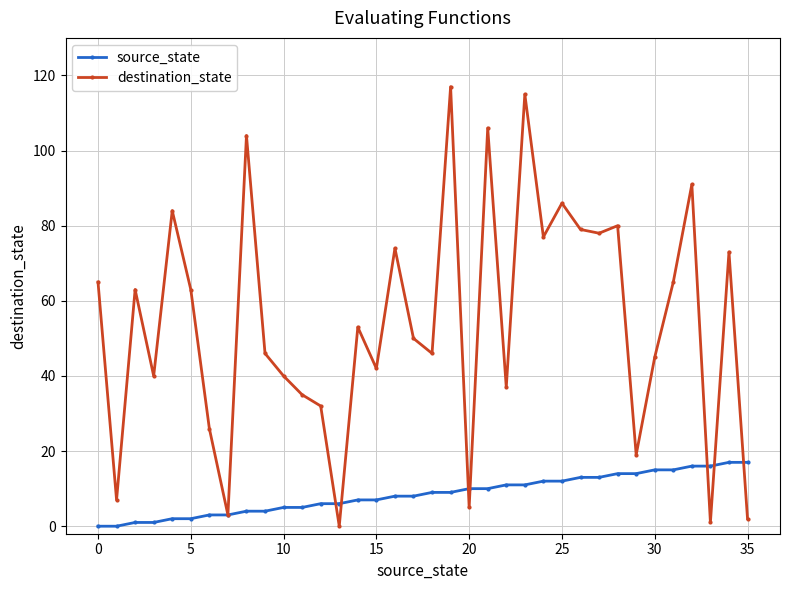

At how many categories does at least one series exceed 9?

33